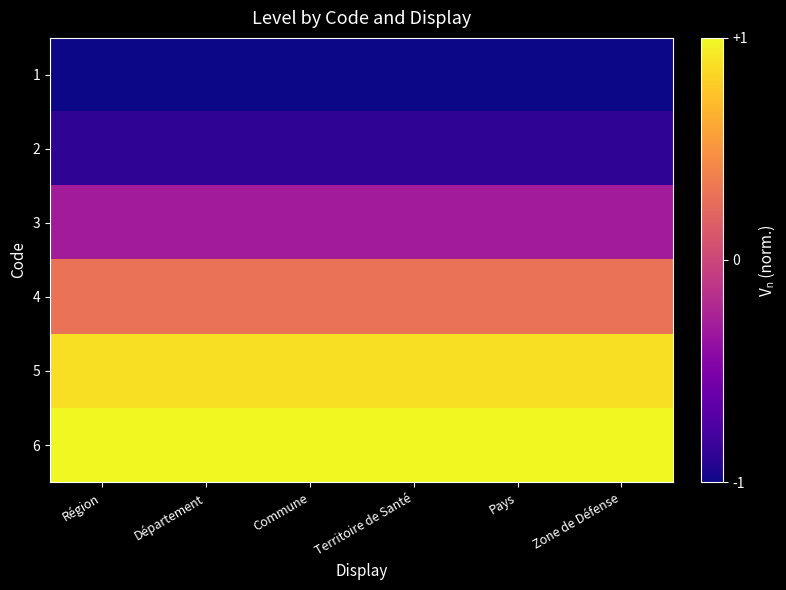

Reading left to right, what are all the values shown in this chart?

1: Région=-1.5	Département=-1.5	Commune=-1.5	Territoire de Santé=-1.5	Pays=-1.5	Zone de Défense=-1.5
2: Région=-0.9	Département=-0.9	Commune=-0.9	Territoire de Santé=-0.9	Pays=-0.9	Zone de Défense=-0.9
3: Région=-0.3	Département=-0.3	Commune=-0.3	Territoire de Santé=-0.3	Pays=-0.3	Zone de Défense=-0.3
4: Région=0.3	Département=0.3	Commune=0.3	Territoire de Santé=0.3	Pays=0.3	Zone de Défense=0.3
5: Région=0.9	Département=0.9	Commune=0.9	Territoire de Santé=0.9	Pays=0.9	Zone de Défense=0.9
6: Région=1.5	Département=1.5	Commune=1.5	Territoire de Santé=1.5	Pays=1.5	Zone de Défense=1.5